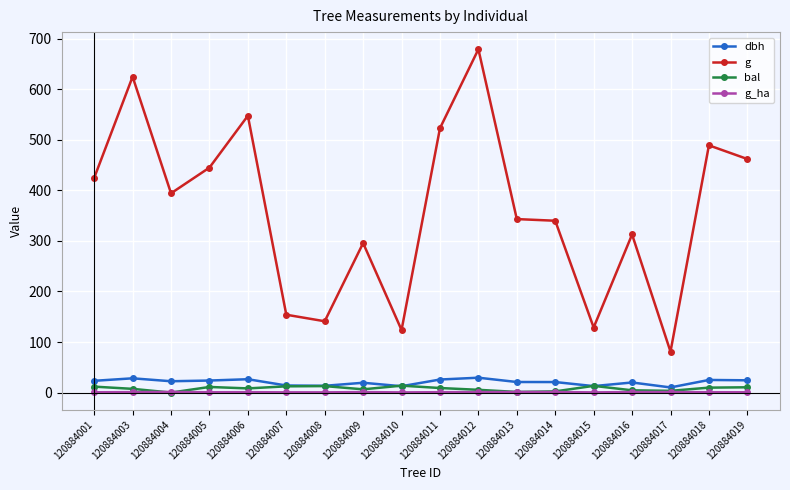

Which series changed the most between 120884007 and 120884016?

g